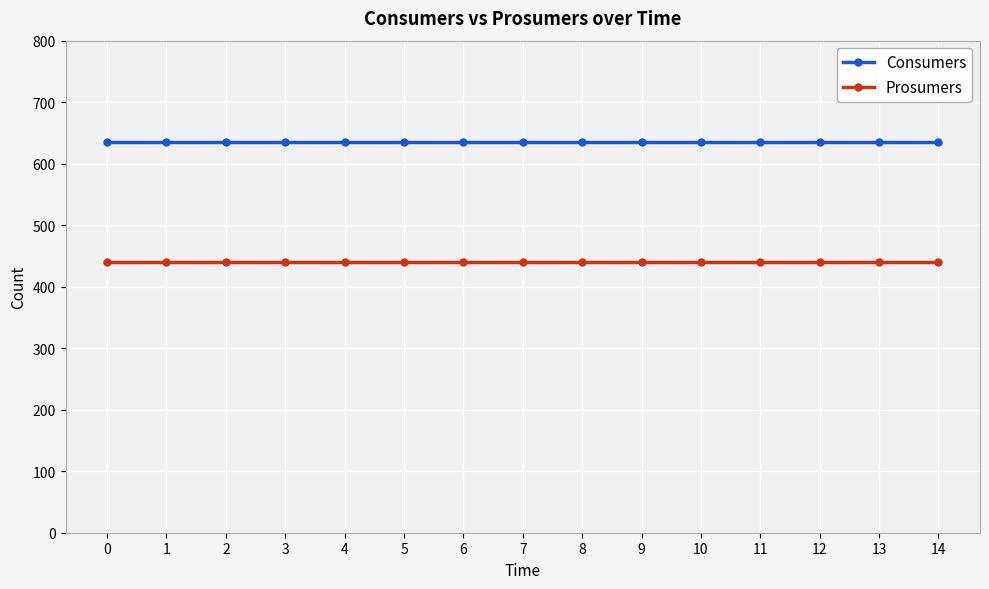

Reading left to right, list all the values displayed in this chart.

Consumers: 0=635	1=635	2=635	3=635	4=635	5=635	6=635	7=635	8=635	9=635	10=635	11=635	12=635	13=635	14=635
Prosumers: 0=440	1=440	2=440	3=440	4=440	5=440	6=440	7=440	8=440	9=440	10=440	11=440	12=440	13=440	14=440